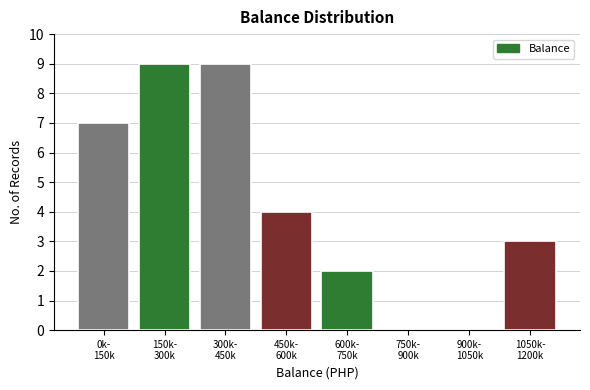

What is the sum of all values?

34